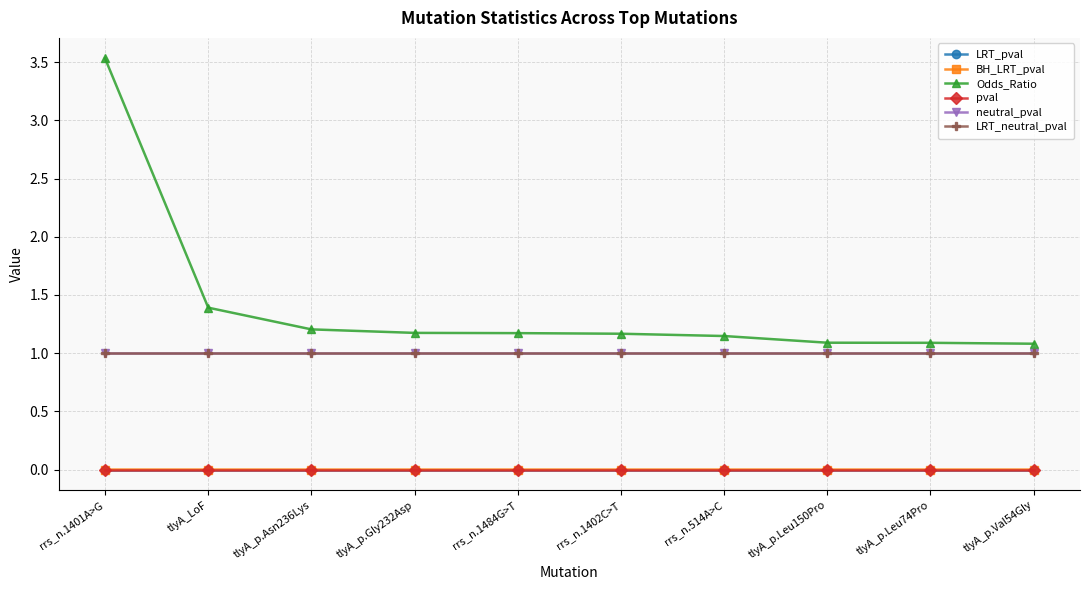

True or false: pval and Odds_Ratio intersect in this chart.

False